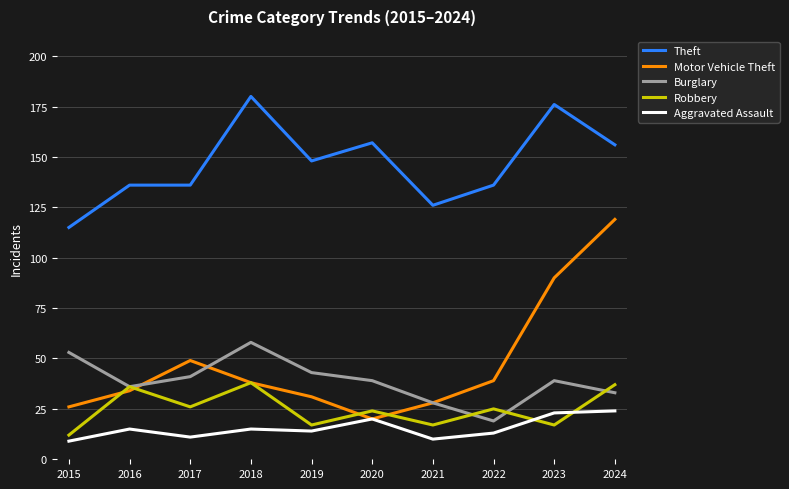

Reading left to right, transcribe all the data shown in this chart.

Theft: 2015=115	2016=136	2017=136	2018=180	2019=148	2020=157	2021=126	2022=136	2023=176	2024=156
Motor Vehicle Theft: 2015=26	2016=34	2017=49	2018=38	2019=31	2020=20	2021=28	2022=39	2023=90	2024=119
Burglary: 2015=53	2016=36	2017=41	2018=58	2019=43	2020=39	2021=28	2022=19	2023=39	2024=33
Robbery: 2015=12	2016=36	2017=26	2018=38	2019=17	2020=24	2021=17	2022=25	2023=17	2024=37
Aggravated Assault: 2015=9	2016=15	2017=11	2018=15	2019=14	2020=20	2021=10	2022=13	2023=23	2024=24